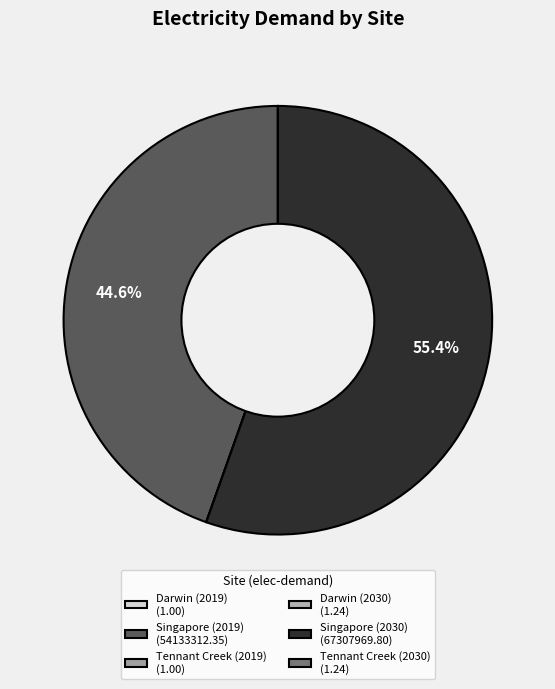

Do Singapore (2030) and Singapore (2019) together represent more than half of the pie?

Yes